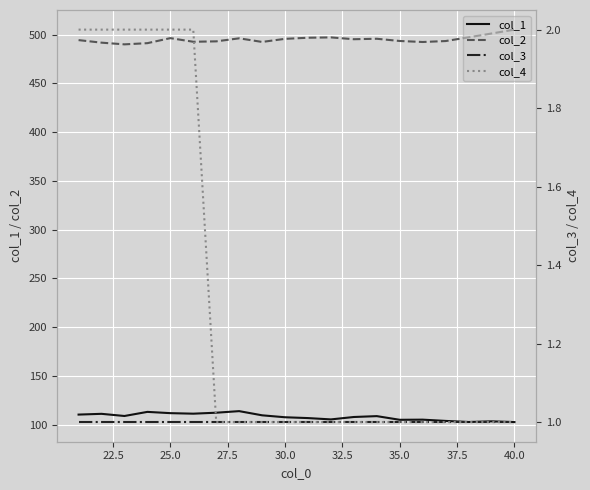

True or false: col_1 has a value of 102.7 at 40.0.

True